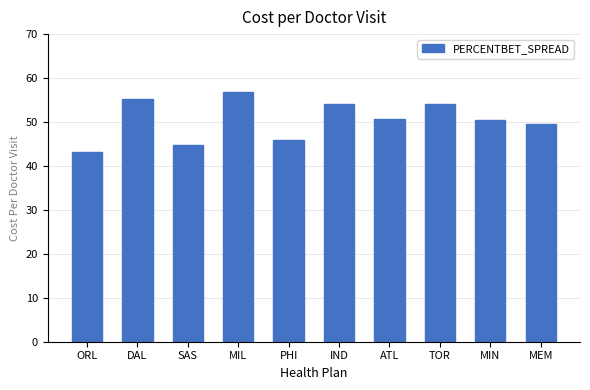

What is the smallest value displayed?

43.1